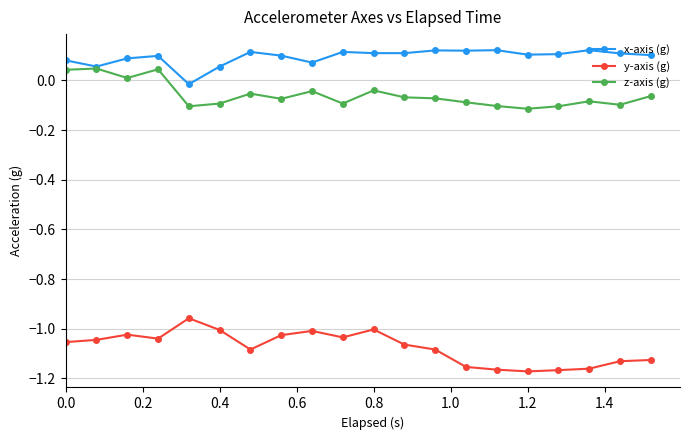

Which series has the largest total across all categories?

x-axis (g)